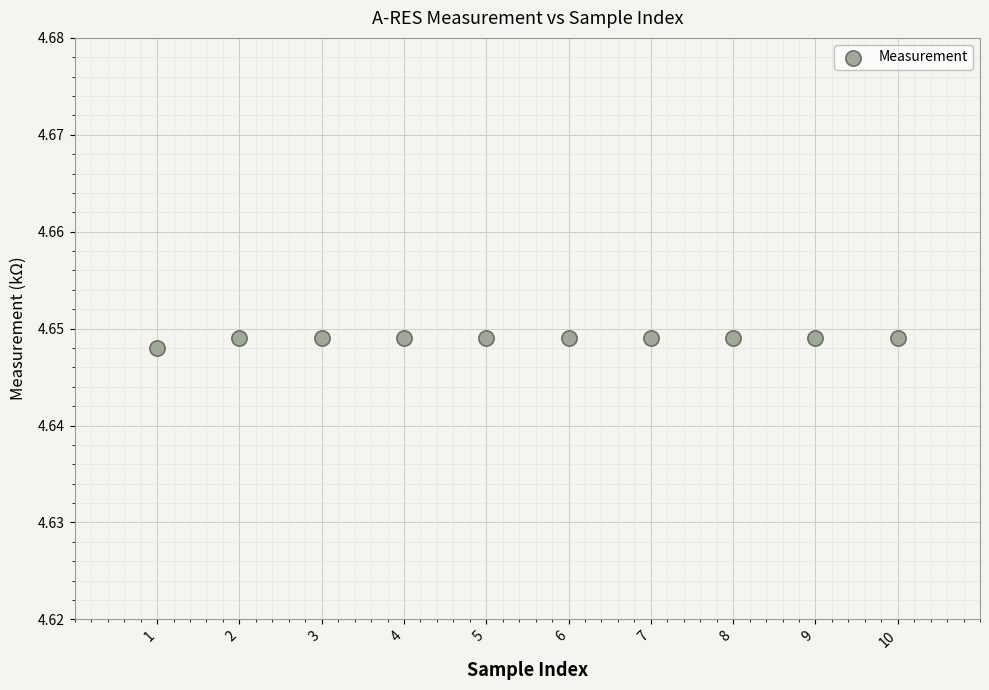

What is the average X value?

5.5